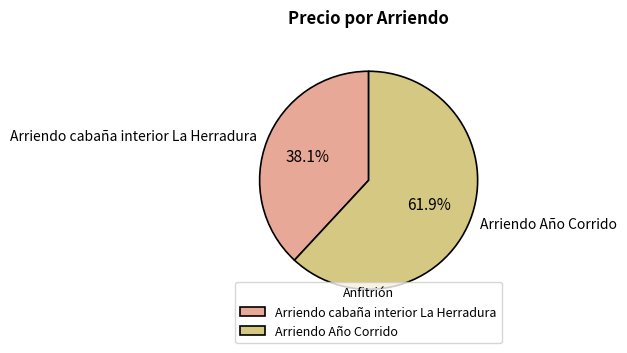

To the nearest percent, what is the difference between the largest and smallest slice percentages?

24%